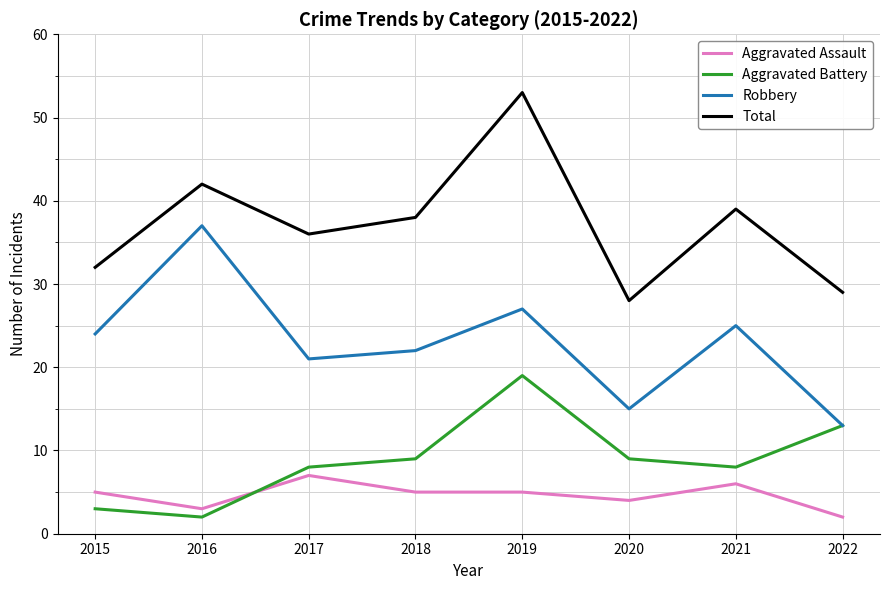

Count the Aggravated Assault values in the range 4 to 6.

5